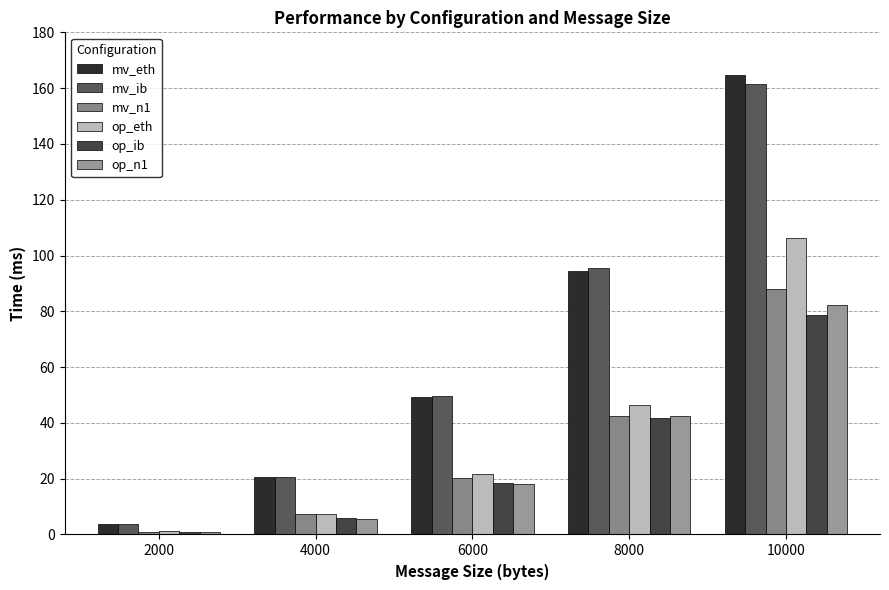

Which series changed the most between 2000 and 4000?

mv_eth